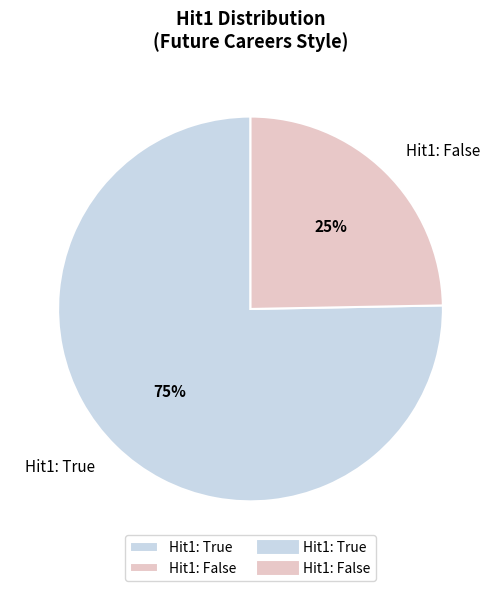

How many segments does this pie chart have?

2